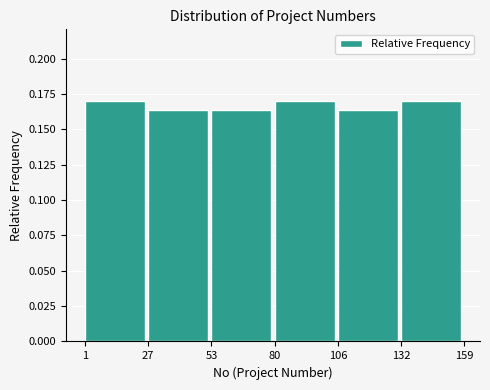

Reading left to right, transcribe this chart: for each bar, give the range it covers on the x-axis and its height. The values are not printed on the chart, so give them approximately, as read against the axis.

1 to 27: 0.170
27 to 53: 0.165
53 to 80: 0.165
80 to 106: 0.170
106 to 132: 0.165
132 to 159: 0.170